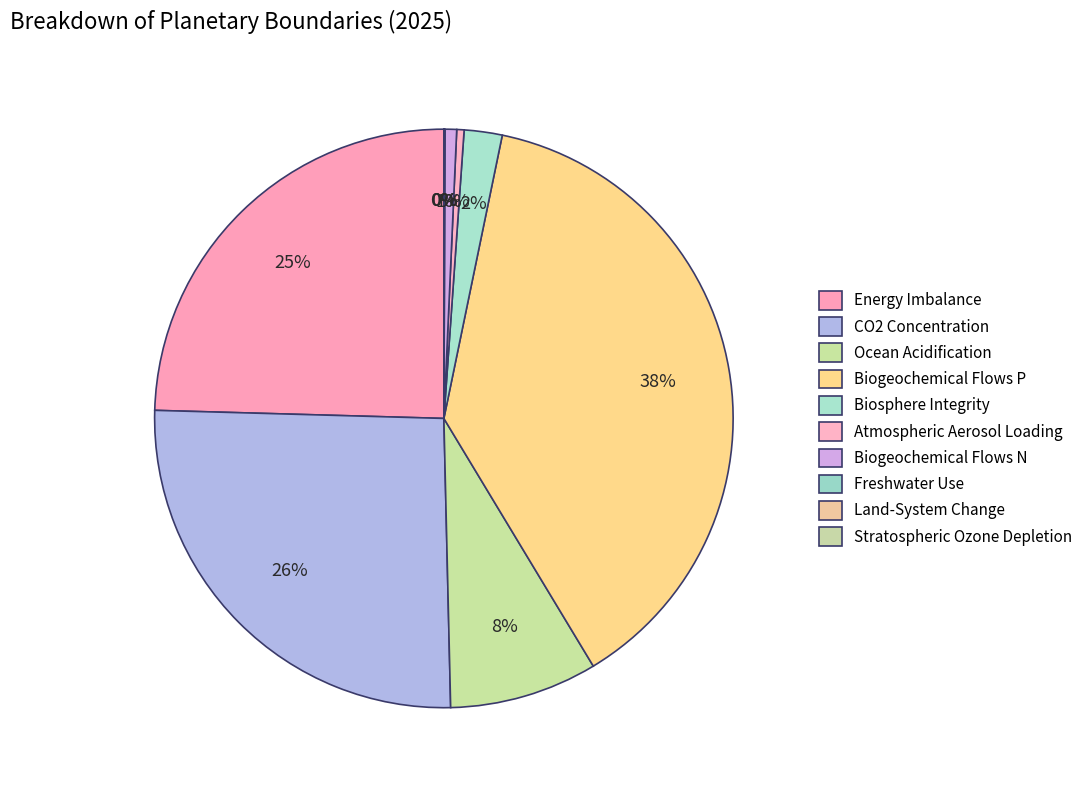

Which slice is the largest?

Biogeochemical Flows P